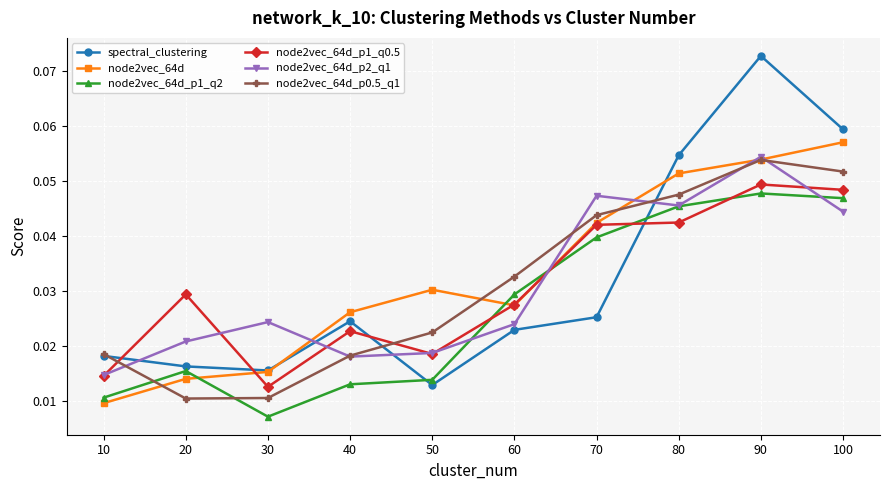

At which category is the sum across all series the highest?

90